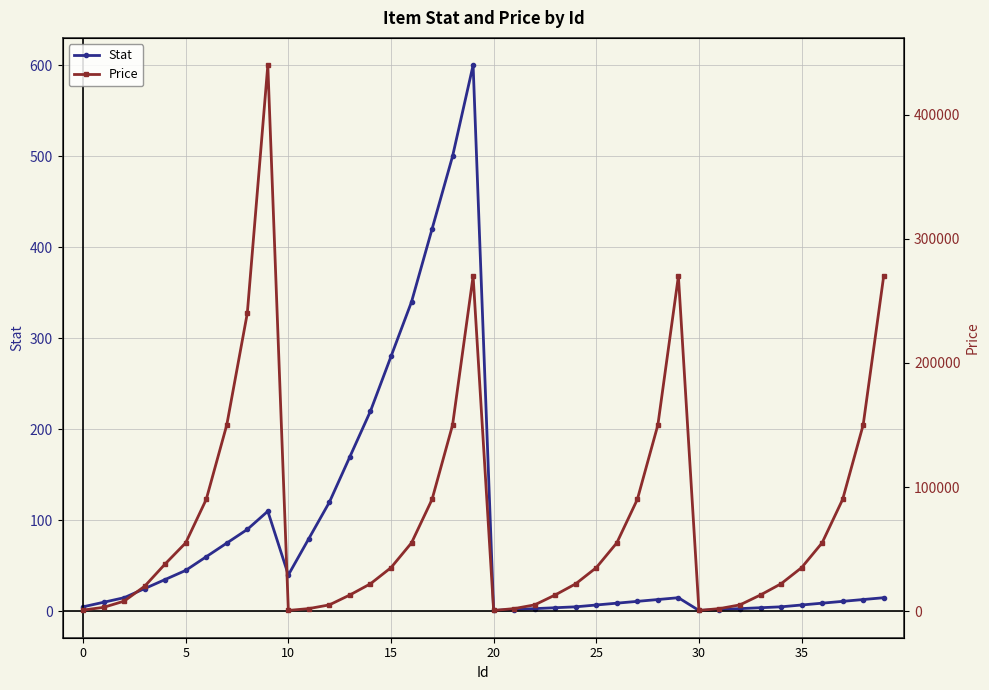

How many distinct data groups are displayed?

2